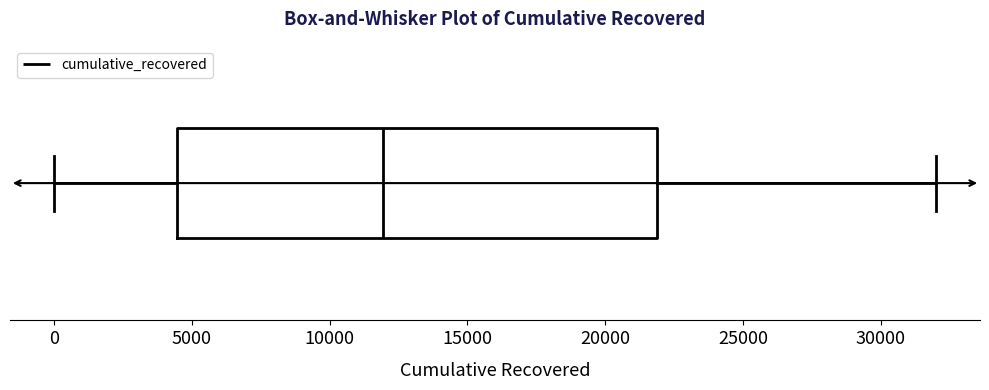

Read this box plot against the x-axis: the position of the median line, the range covered by the box, and the ends of both whiskers. The values are not printed on the chart, so give them approximately, as read against the axis.

median 12000, box 4500 to 22000, whiskers 0 to 32000